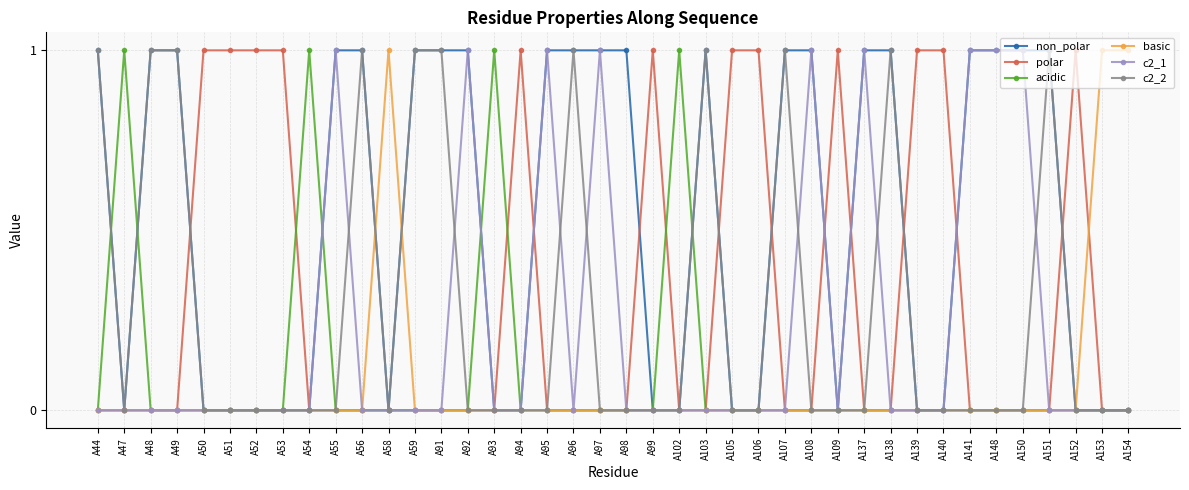

The c2_1 series shows -1 at A51. True or false?

False